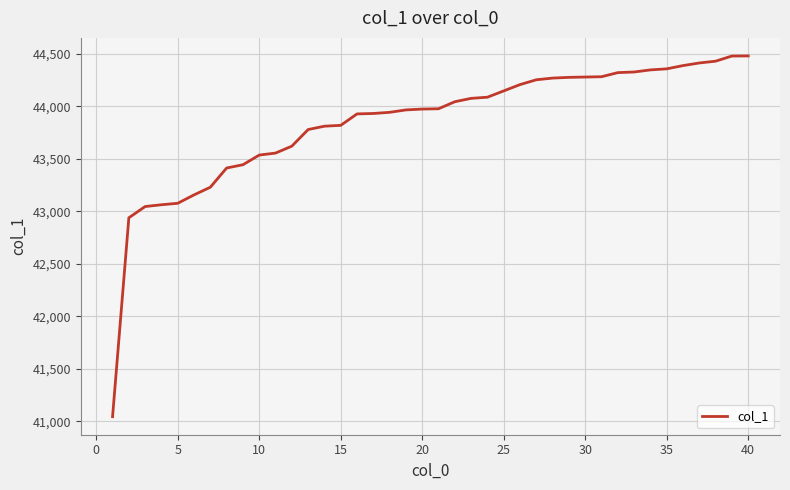

What is the smallest value displayed?

41045